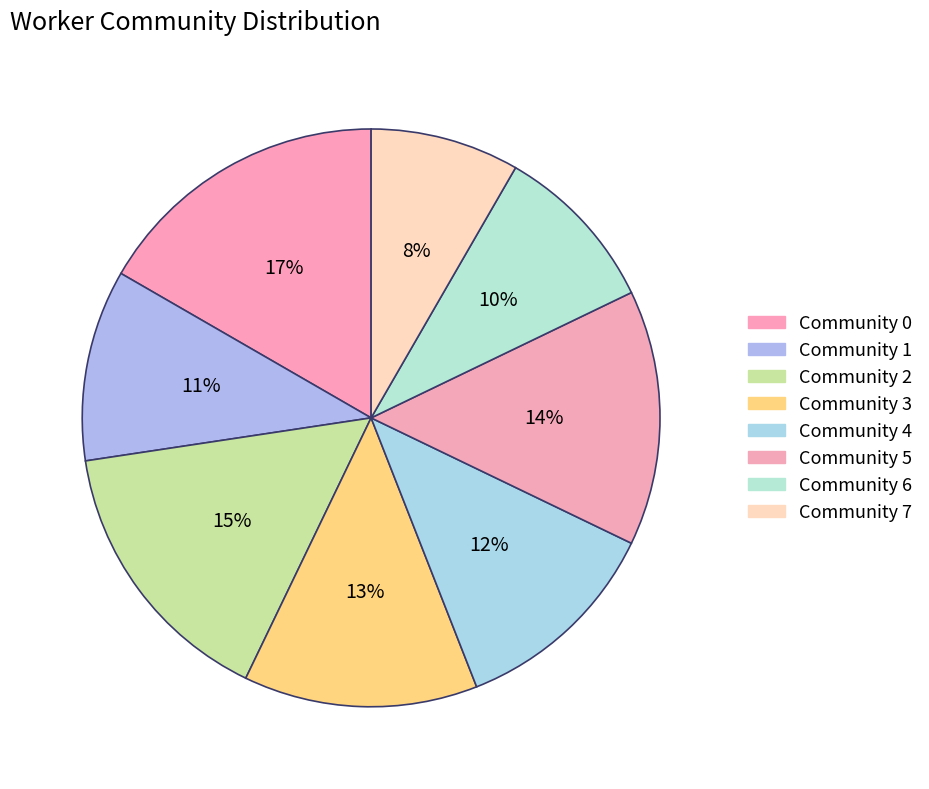

To the nearest percent, what portion does Community 4 represent?

12%